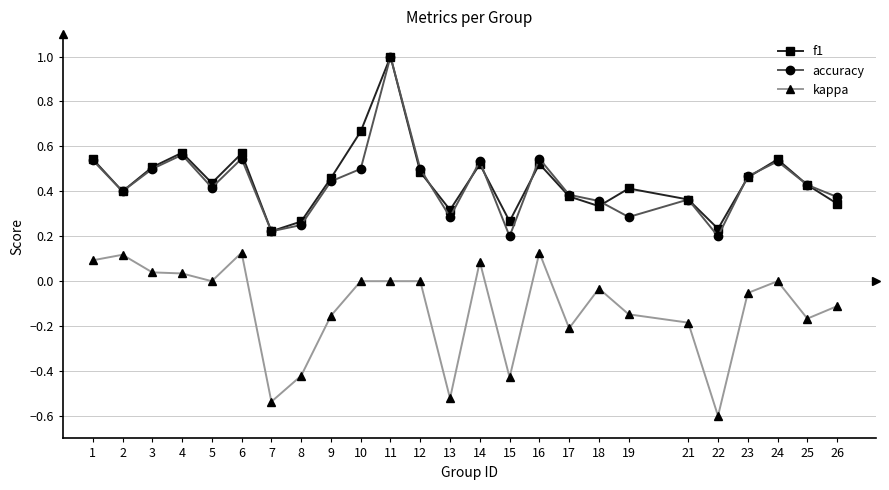

At which category does the chart reach its minimum across all series?

22